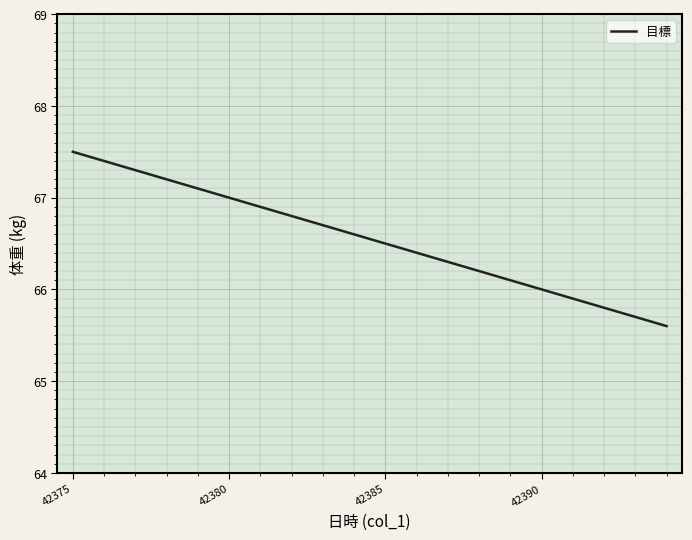

What is the greatest value displayed?

67.5